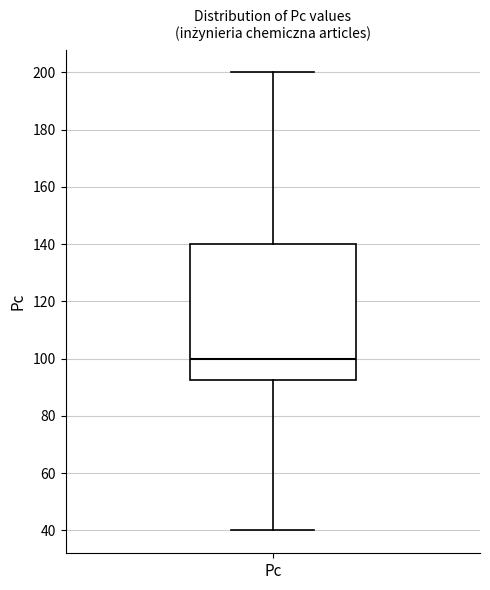

Read this box plot against the y-axis: the position of the median line, the range covered by the box, and the ends of both whiskers. The values are not printed on the chart, so give them approximately, as read against the axis.

median 100, box 92 to 140, whiskers 40 to 200